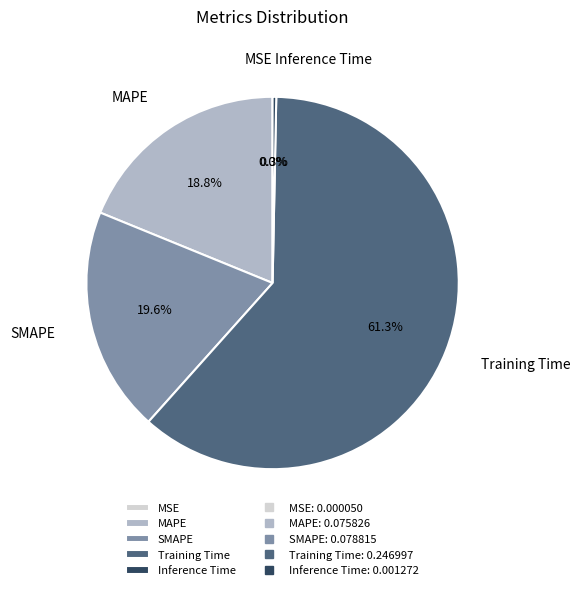

Which has a higher value, MAPE or Training Time?

Training Time